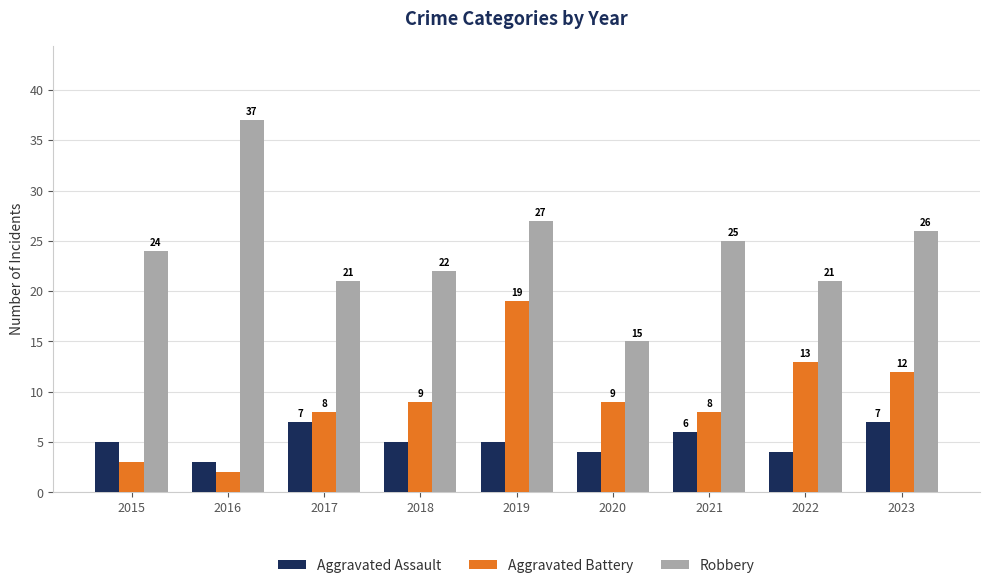

Rank the series at 2020 from highest to lowest value.

Robbery, Aggravated Battery, Aggravated Assault